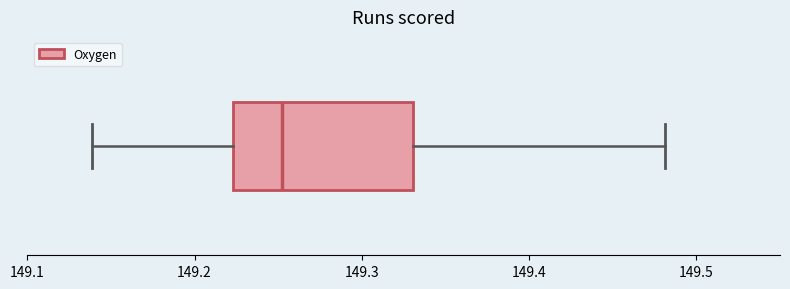

Where does the right whisker of the box end on the x-axis? The values are not printed on the chart, so give them approximately, as read against the axis.

149.48